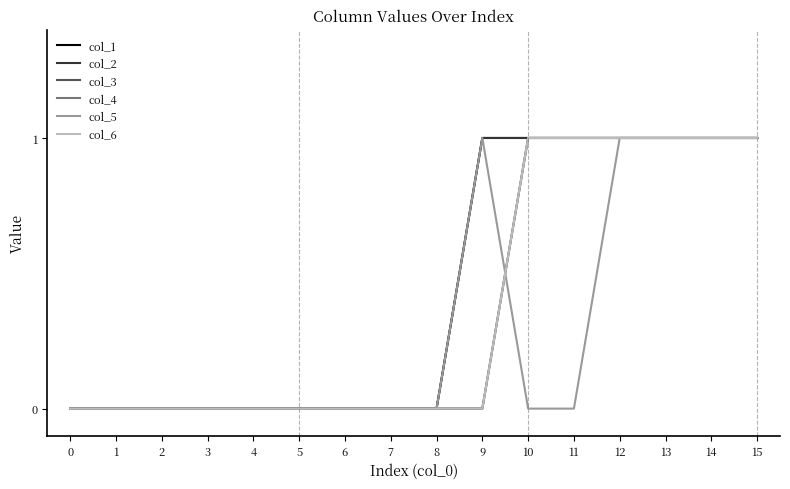

Does the chart have visible grid lines?

No